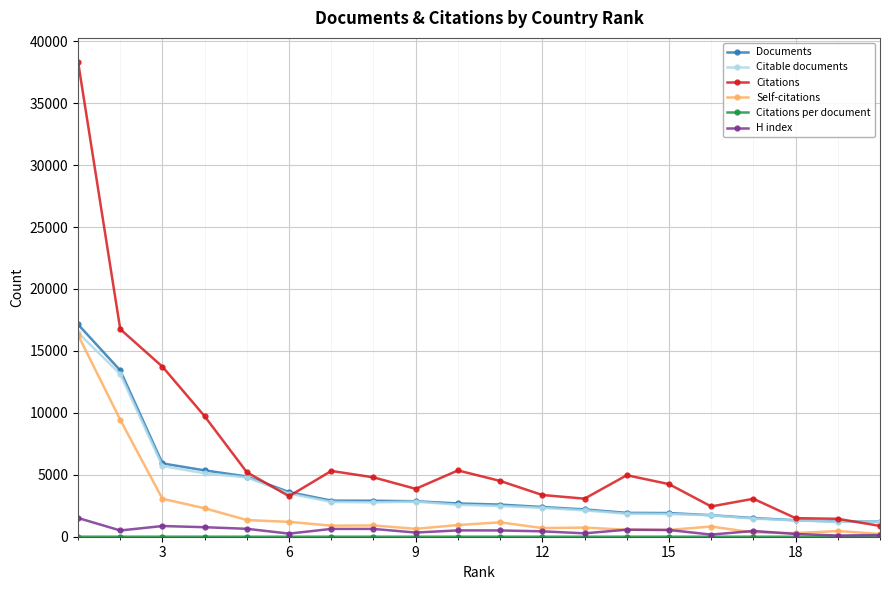

What is the difference between the maximum and minimum values in the H index series?

1416.0